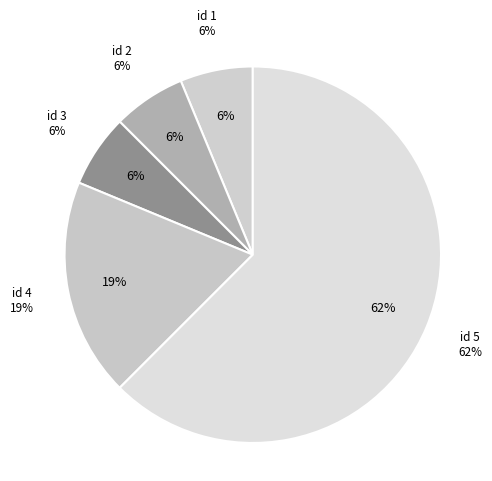

Does 3 represent more than half of the total?

No